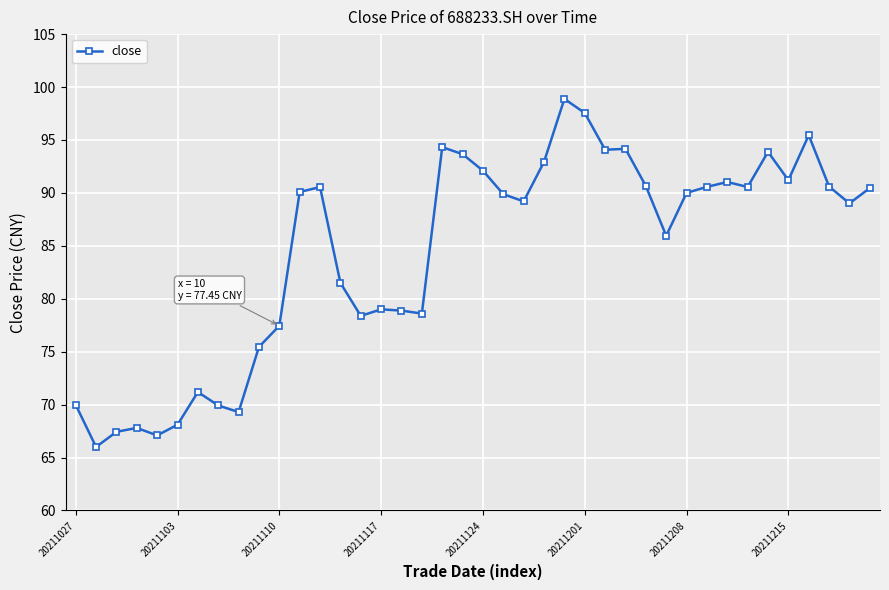

What is the difference between the maximum and minimum values?

32.9